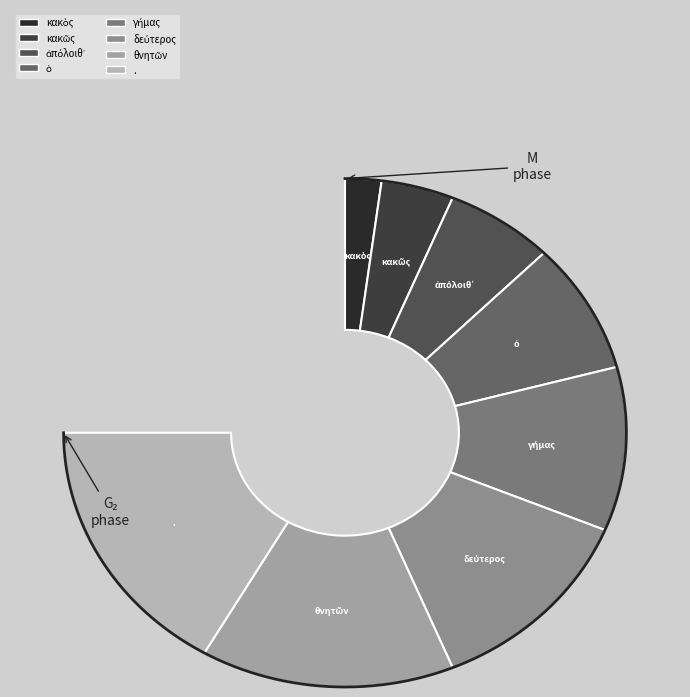

Is the sum of κακῶς and ὁ greater than half?

No